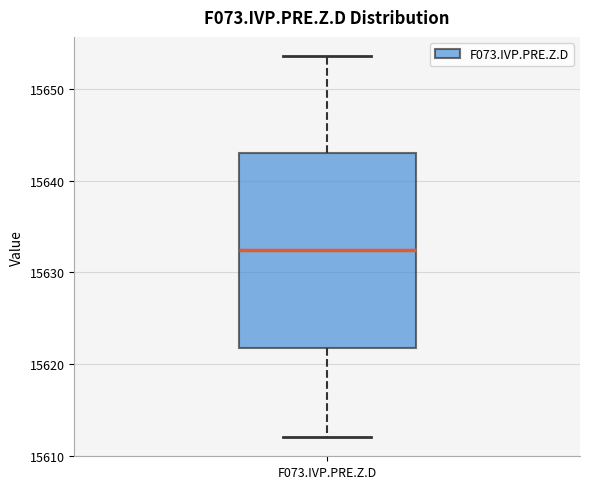

Transcribe this box plot: give where the median line is, the range the box spans, and where the two whiskers end, as read against the y-axis. The values are not printed on the chart, so give them approximately, as read against the axis.

median 15632, box 15622 to 15643, whiskers 15612 to 15654